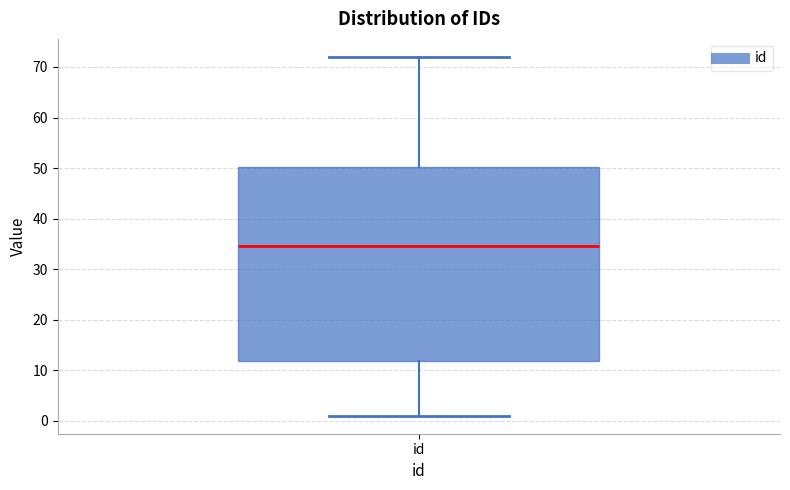

Where is the upper edge of the box for id on the y-axis? The values are not printed on the chart, so give them approximately, as read against the axis.

50